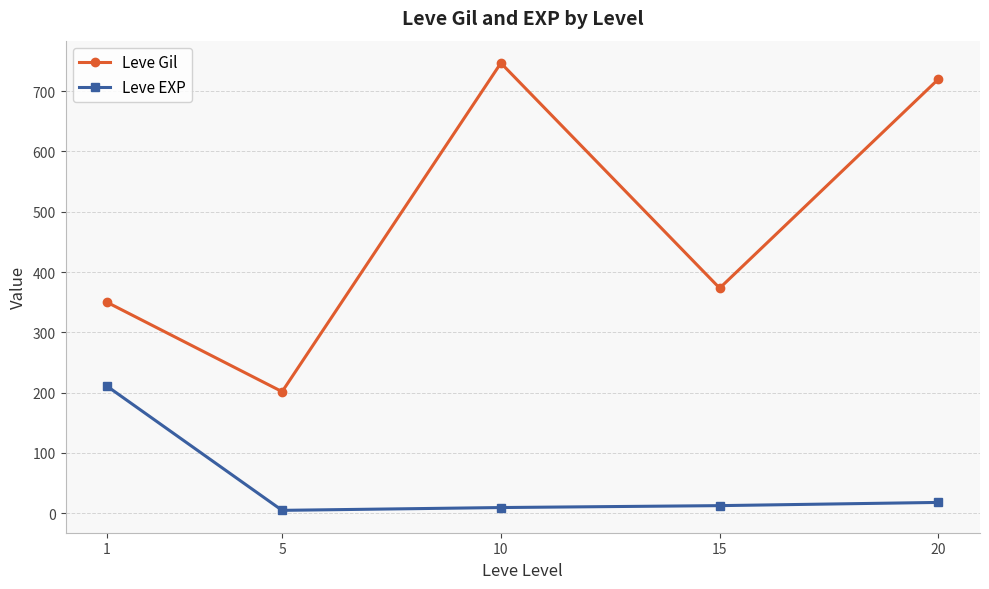

Does the chart have visible grid lines?

Yes